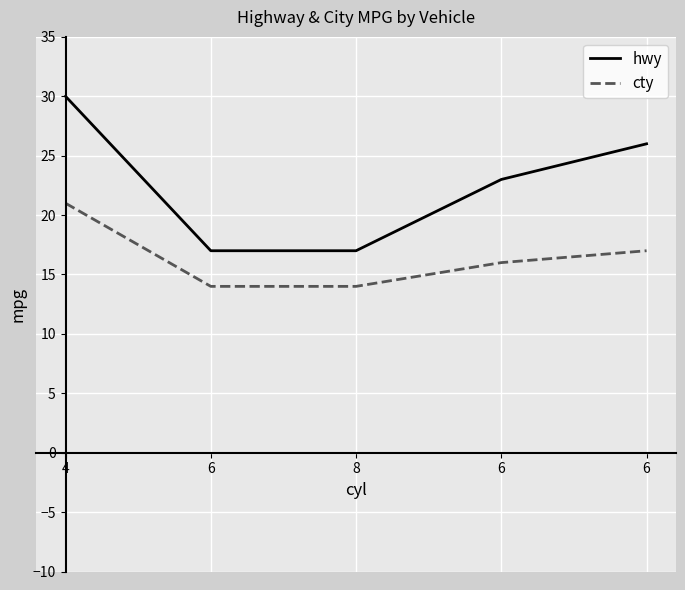

Which label corresponds to the smallest value in the chart?

6